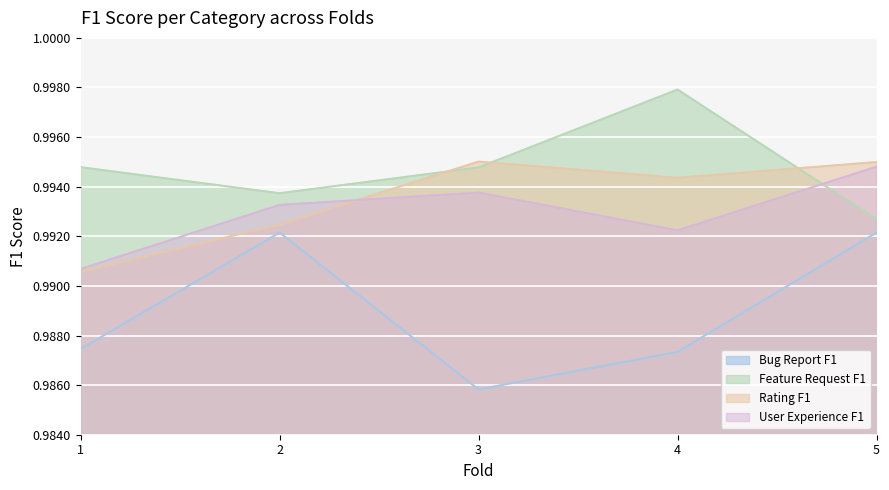

At which category does the chart reach its peak across all series?

4